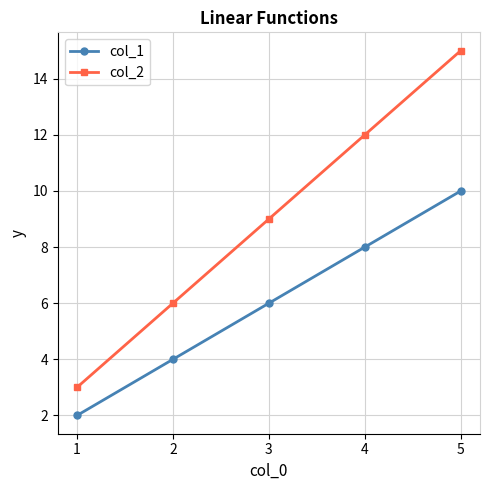

What is the difference between the highest and lowest values at 5?

5